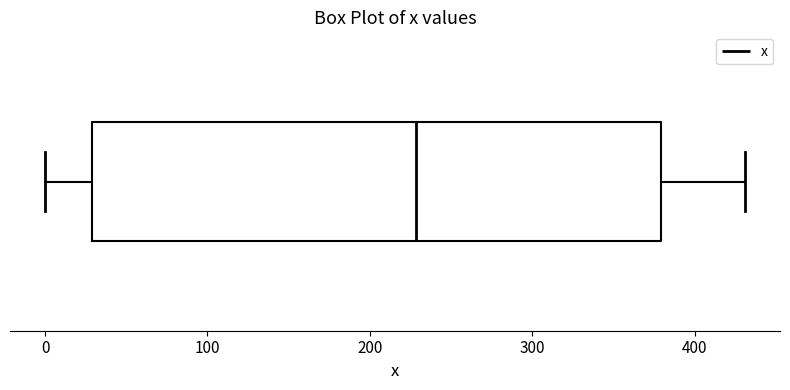

Transcribe this box plot: give where the median line is, the range the box spans, and where the two whiskers end, as read against the x-axis. The values are not printed on the chart, so give them approximately, as read against the axis.

median 230, box 30 to 380, whiskers 0 to 430